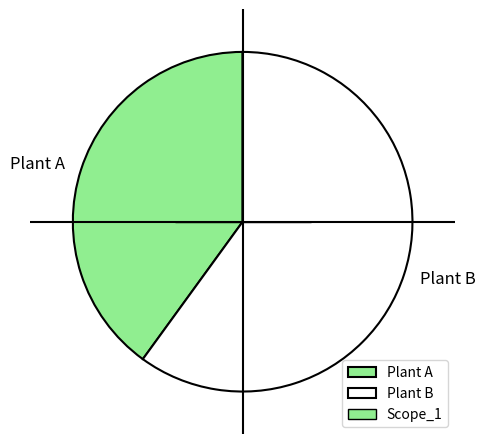

How many segments does this pie chart have?

2